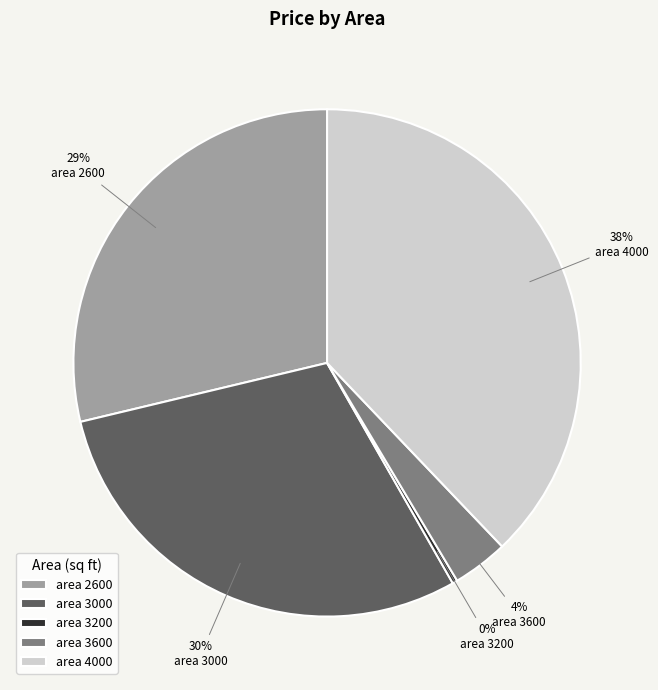

Which category has the biggest portion of the pie?

area 4000